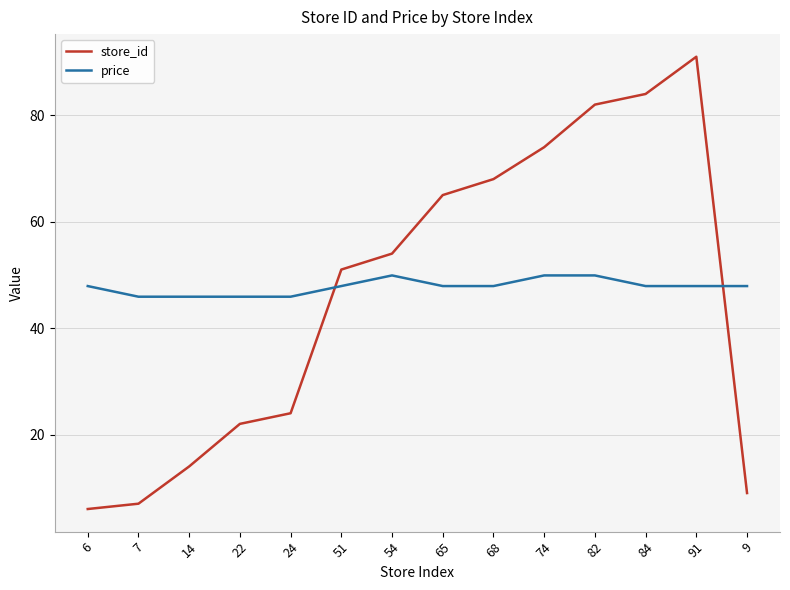

True or false: store_id and price cross at least once.

True